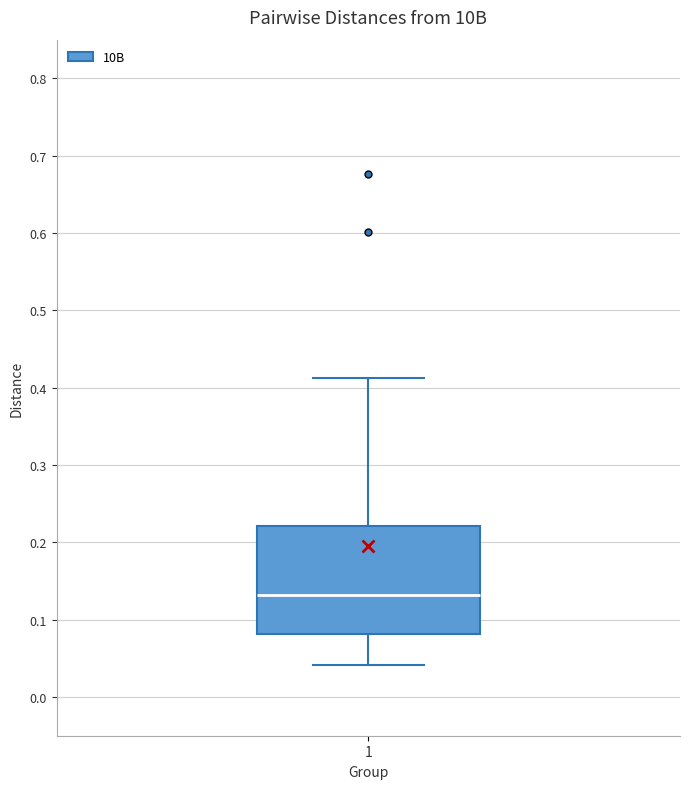

Read this box plot against the y-axis: the position of the median line, the range covered by the box, and the ends of both whiskers. The values are not printed on the chart, so give them approximately, as read against the axis.

median 0.13, box 0.08 to 0.22, whiskers 0.04 to 0.41